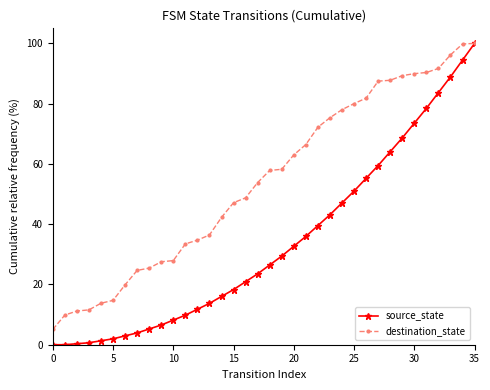

Which series has the largest total across all categories?

destination_state